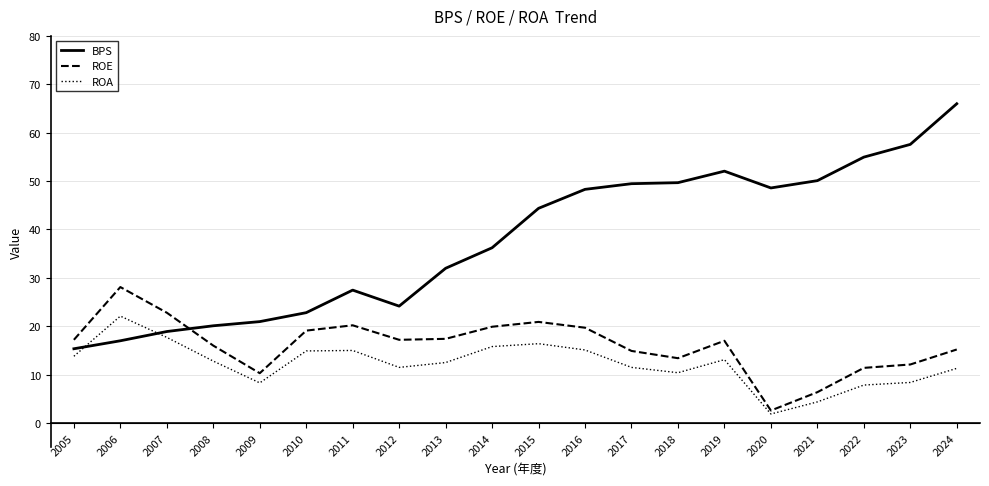

Which category has the highest value in the ROA series?

2006